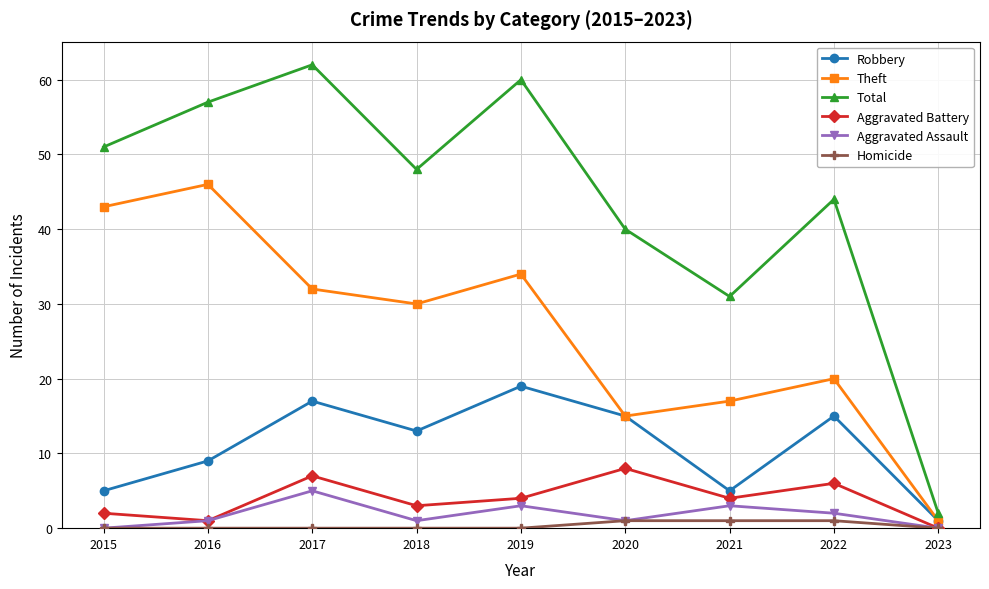

True or false: Aggravated Assault has a value of 5 at 2019.

False